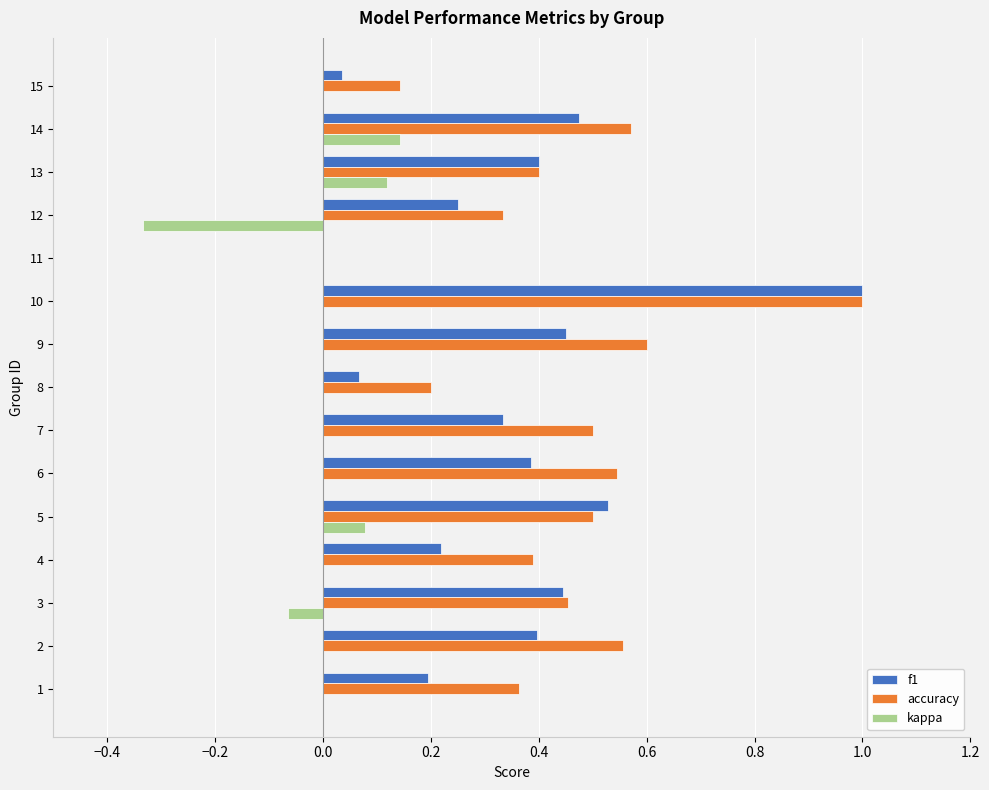

How many positive values does the f1 series have?

14